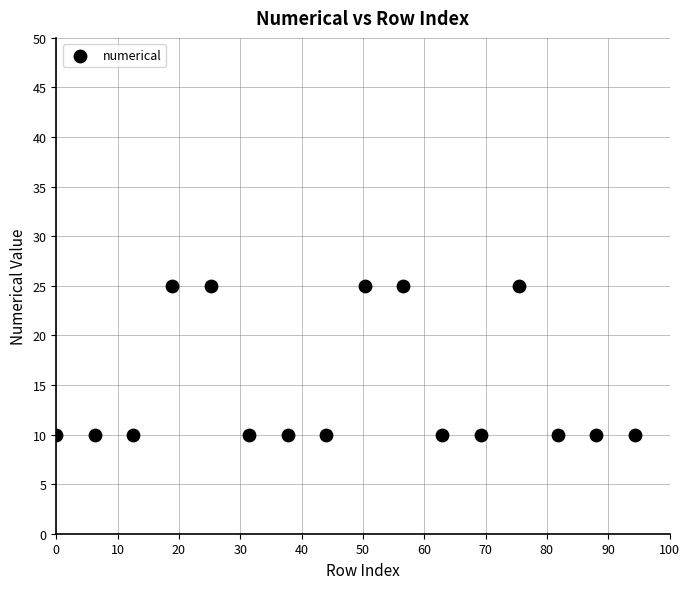

What is the range of Y values (max minus min)?

15